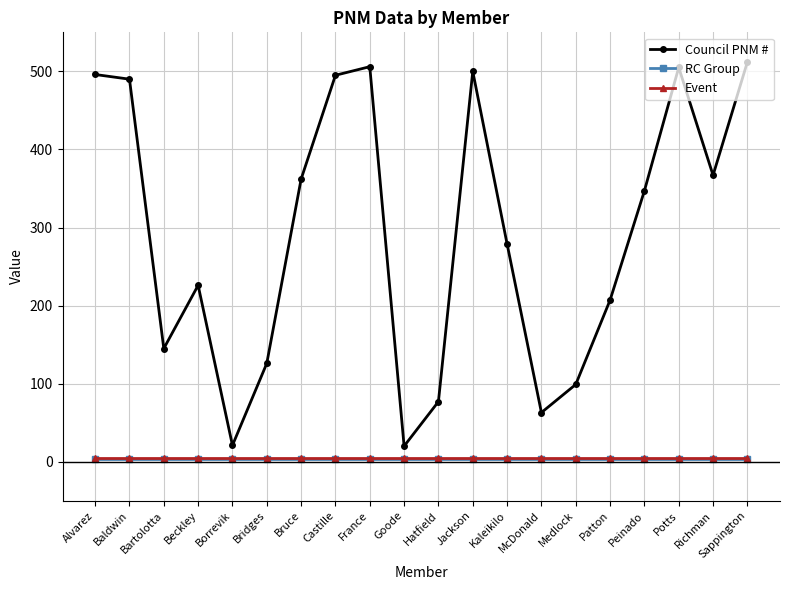

Which series has the widest spread of values?

Council PNM #